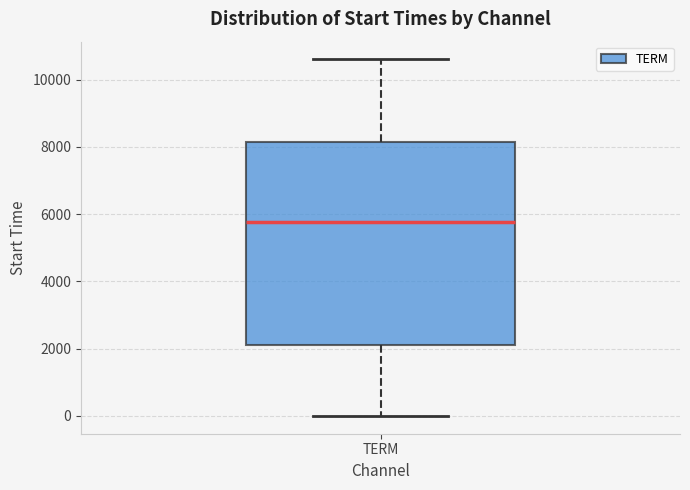

Transcribe this box plot: give where the median line is, the range the box spans, and where the two whiskers end, as read against the y-axis. The values are not printed on the chart, so give them approximately, as read against the axis.

median 5800, box 2200 to 8200, whiskers 0 to 10600